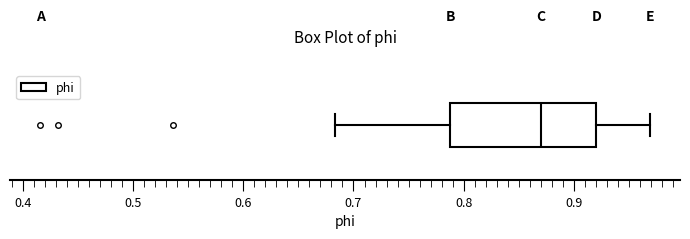

Transcribe this box plot: give where the median line is, the range the box spans, and where the two whiskers end, as read against the x-axis. The values are not printed on the chart, so give them approximately, as read against the axis.

median 0.87, box 0.79 to 0.92, whiskers 0.68 to 0.97